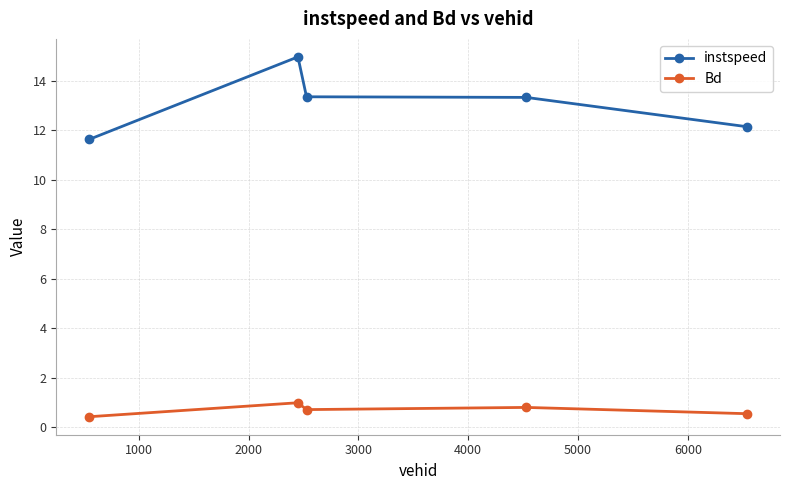

What is the minimum value shown in the chart?

0.4